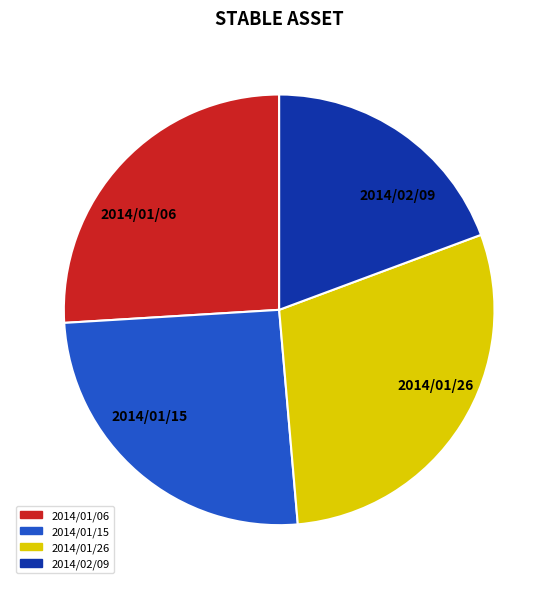

Is there any slice that represents more than half of the pie?

No